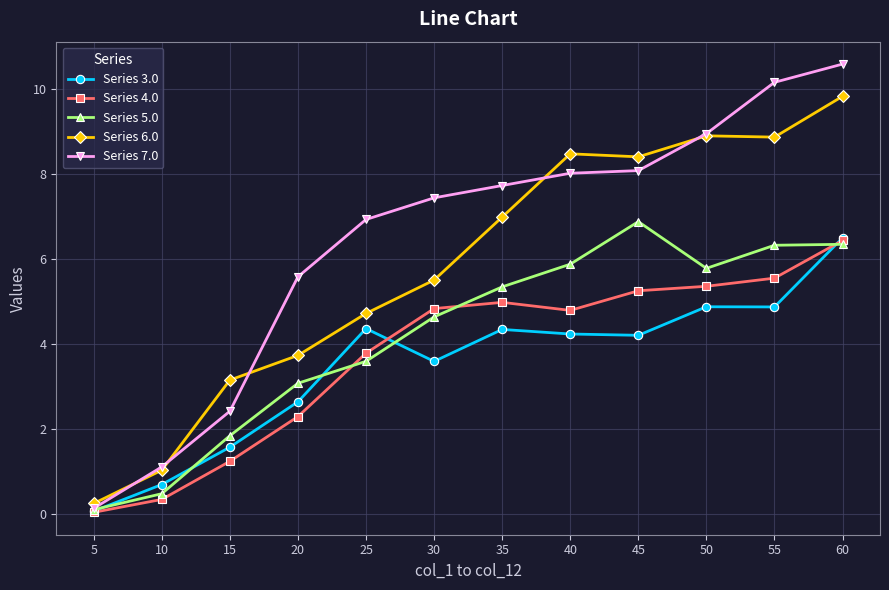

Which series has the largest total across all categories?

Series 7.0